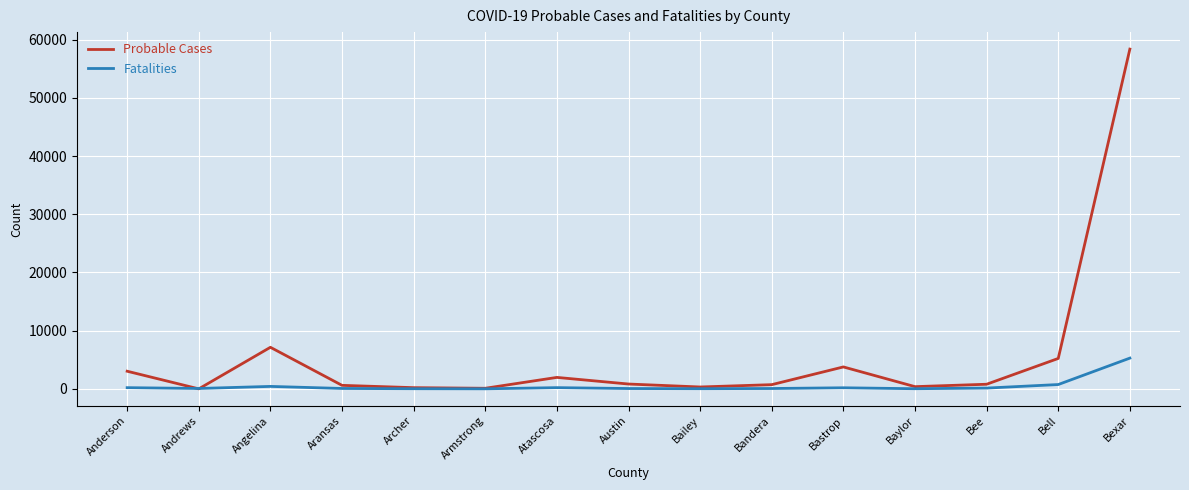

Where is Probable Cases nearest to the value 29183?

Angelina